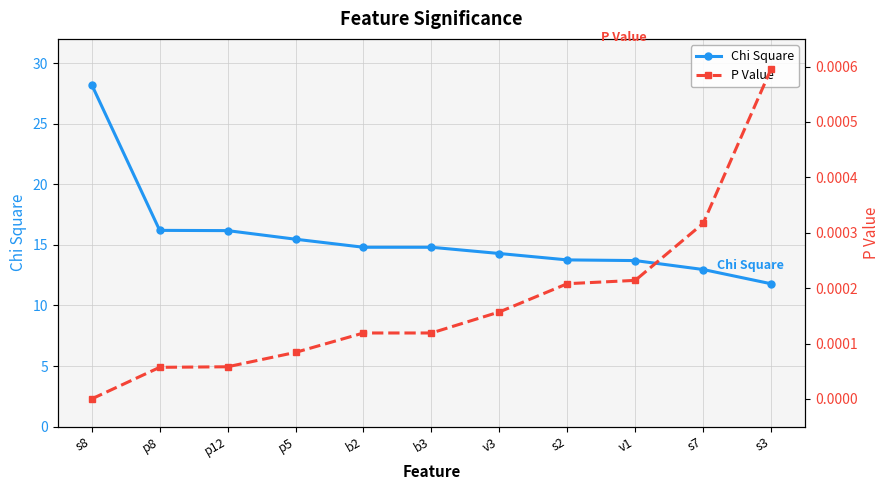

What are all the series names shown in the legend?

Chi Square, P Value